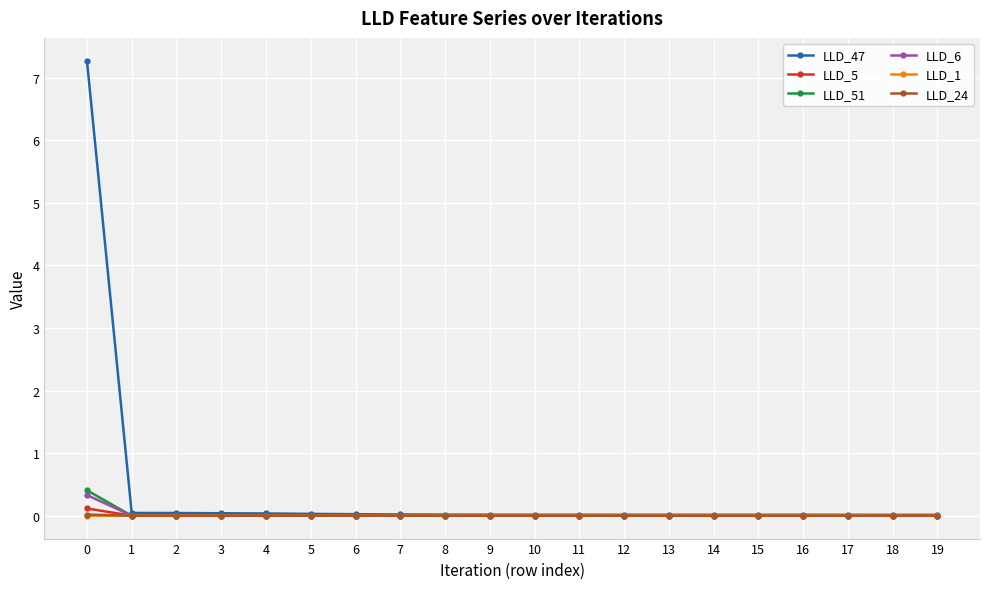

What is the difference between the LLD_6 values at 9 and 0?

0.3